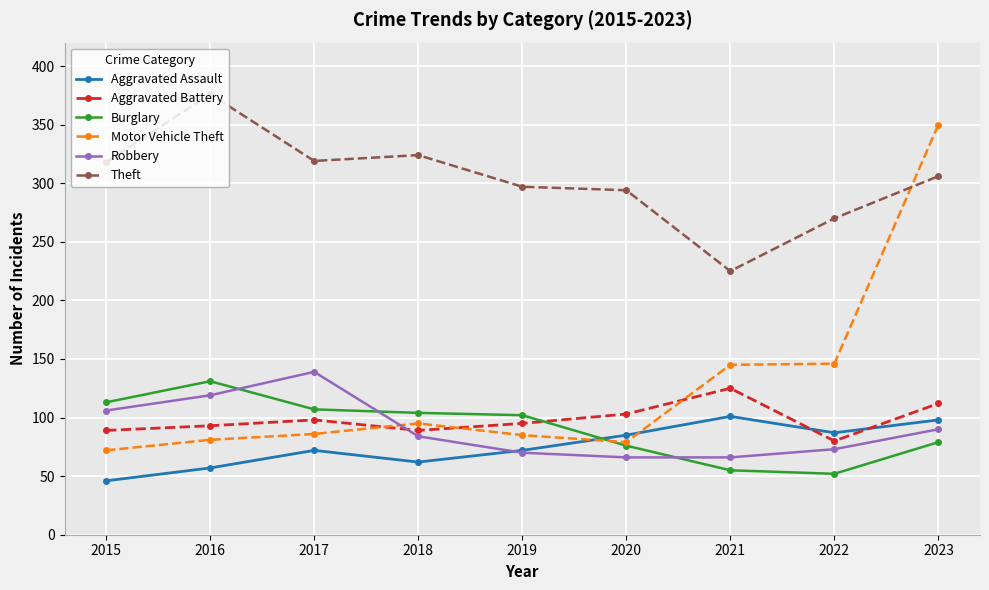

What is the sum of all Motor Vehicle Theft values?

1139